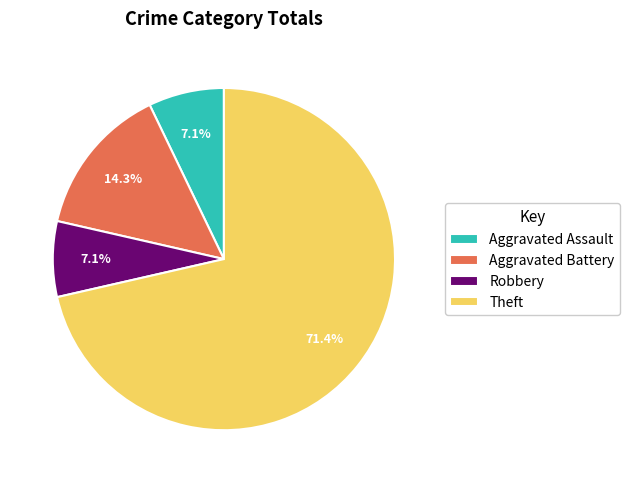

Which category has the biggest portion of the pie?

Theft